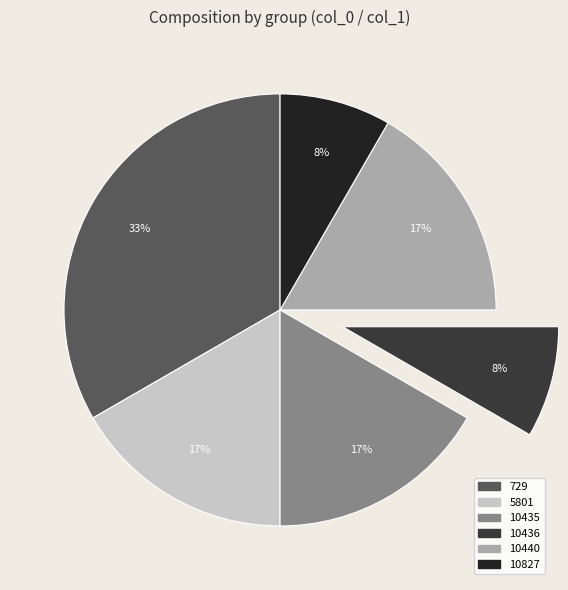

How many slices are in this pie chart?

6